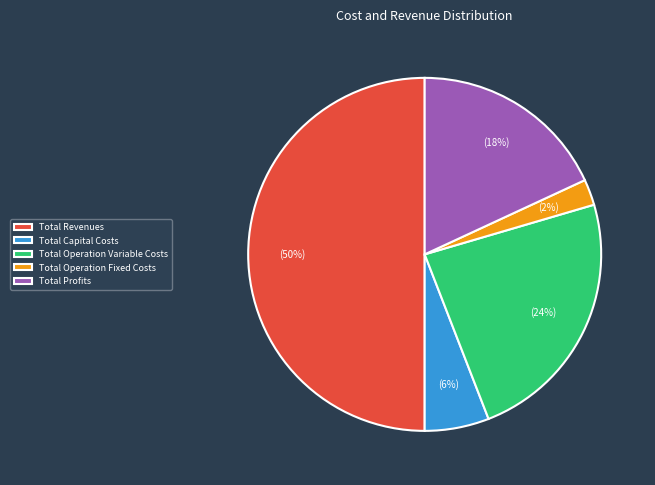

Which category has the smallest portion of the pie?

Total Operation Fixed Costs